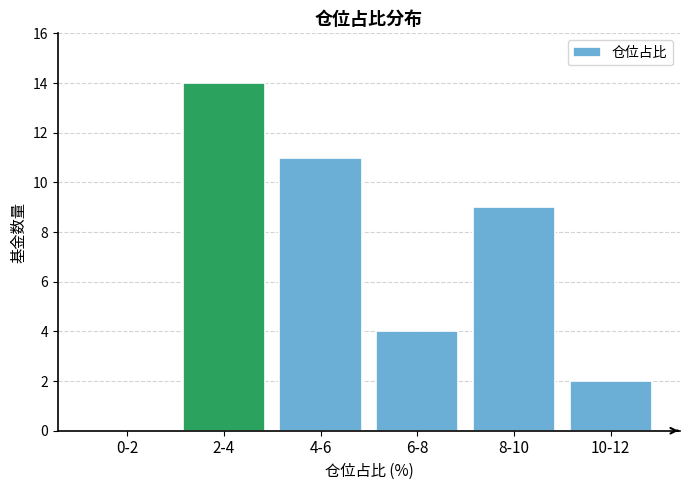

Reading left to right, what are all the values shown in this chart?

0-2=0	2-4=14	4-6=11	6-8=4	8-10=9	10-12=2